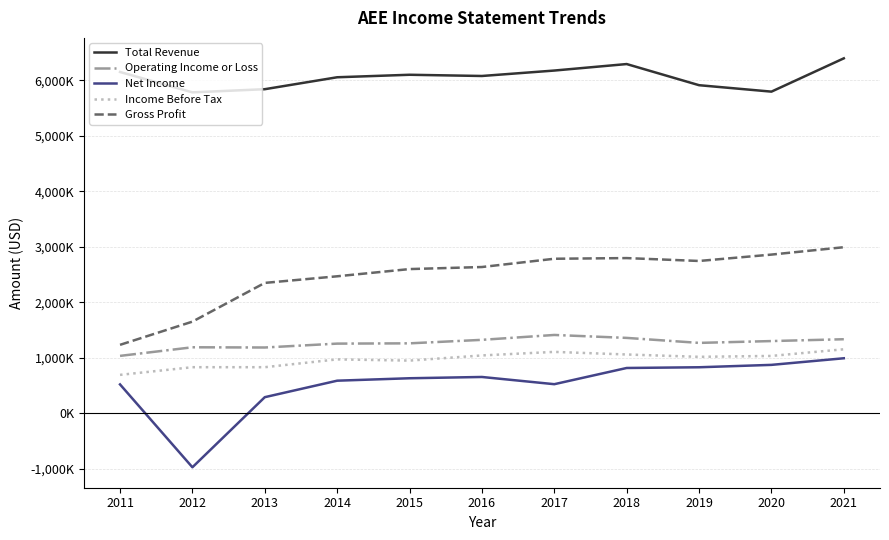

Which series changed the most between 2019 and 2020?

Total Revenue